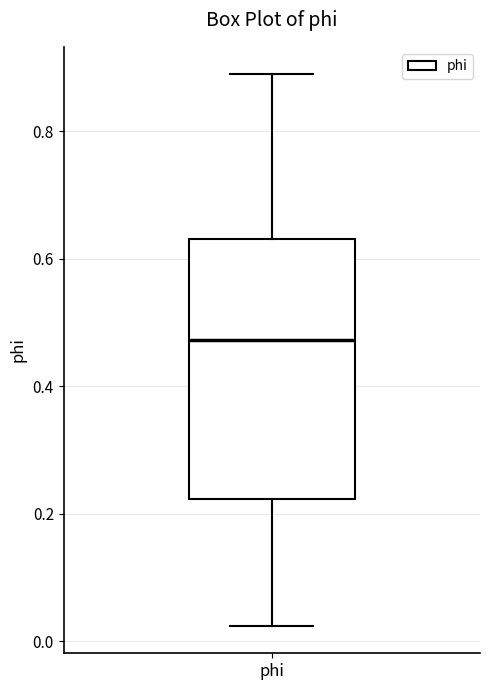

Where is the upper edge of the box for phi on the y-axis? The values are not printed on the chart, so give them approximately, as read against the axis.

0.64